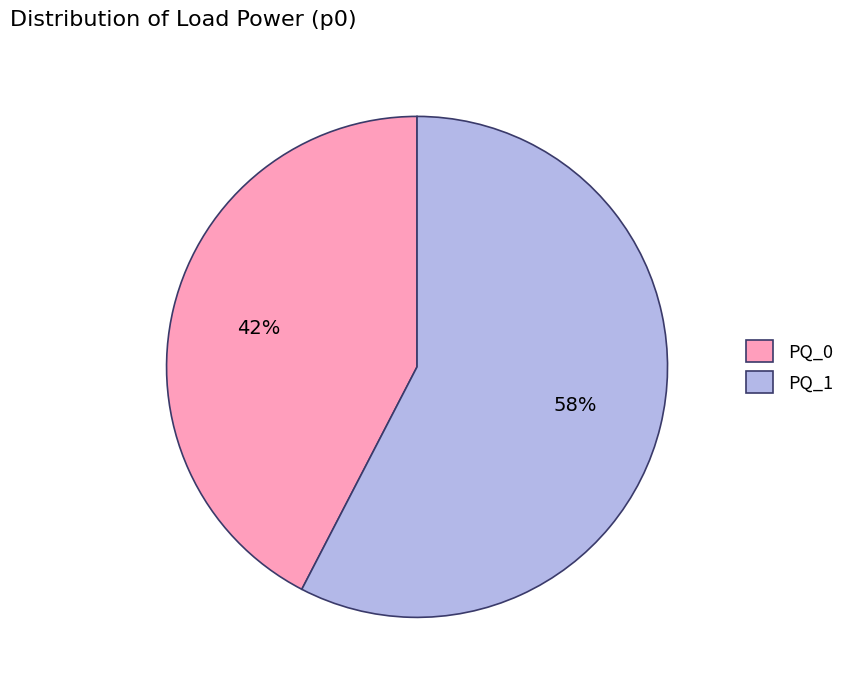

Does any single category account for the majority?

Yes